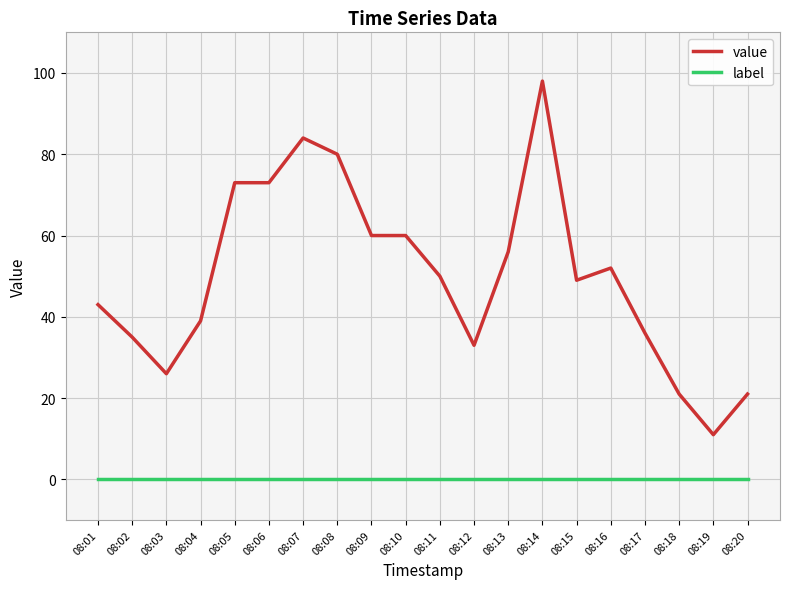

Reading left to right, list all the values displayed in this chart.

value: 08:01=43	08:02=35	08:03=26	08:04=39	08:05=73	08:06=73	08:07=84	08:08=80	08:09=60	08:10=60	08:11=50	08:12=33	08:13=56	08:14=98	08:15=49	08:16=52	08:17=36	08:18=21	08:19=11	08:20=21
label: 08:01=0	08:02=0	08:03=0	08:04=0	08:05=0	08:06=0	08:07=0	08:08=0	08:09=0	08:10=0	08:11=0	08:12=0	08:13=0	08:14=0	08:15=0	08:16=0	08:17=0	08:18=0	08:19=0	08:20=0